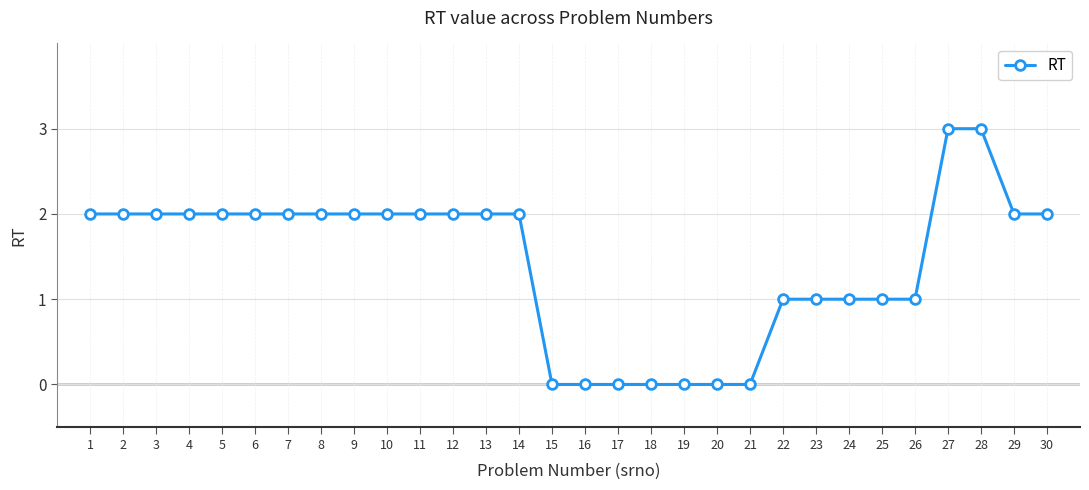

Reading right to left, what are all the values shown in this chart?

30=2	29=2	28=3	27=3	26=1	25=1	24=1	23=1	22=1	21=0	20=0	19=0	18=0	17=0	16=0	15=0	14=2	13=2	12=2	11=2	10=2	9=2	8=2	7=2	6=2	5=2	4=2	3=2	2=2	1=2